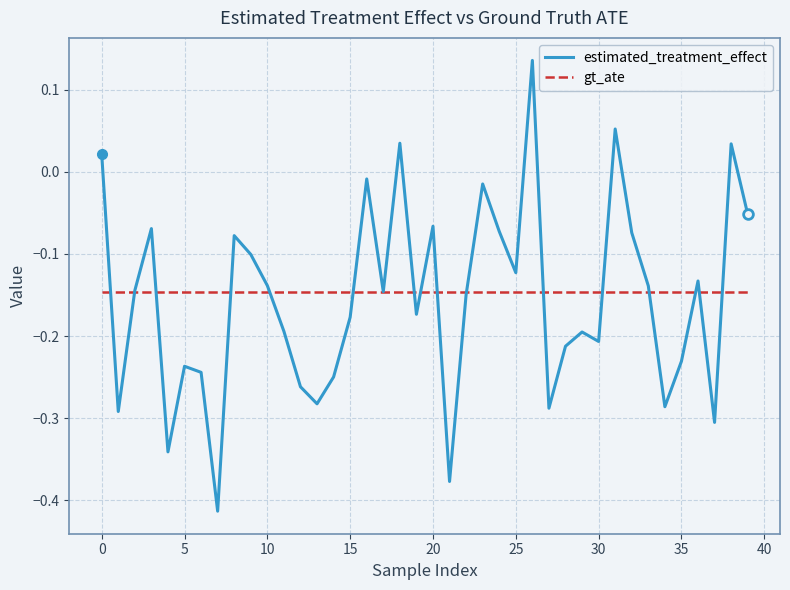

Which series has the widest spread of values?

estimated_treatment_effect